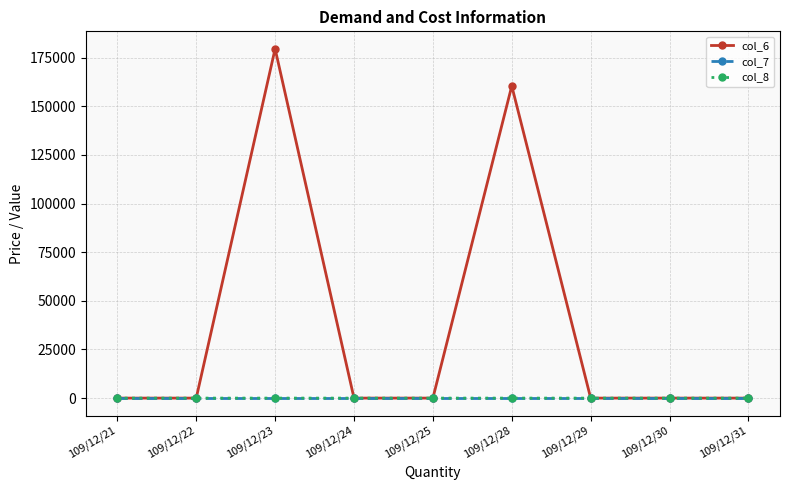

What is the sum of all col_8 values?

2